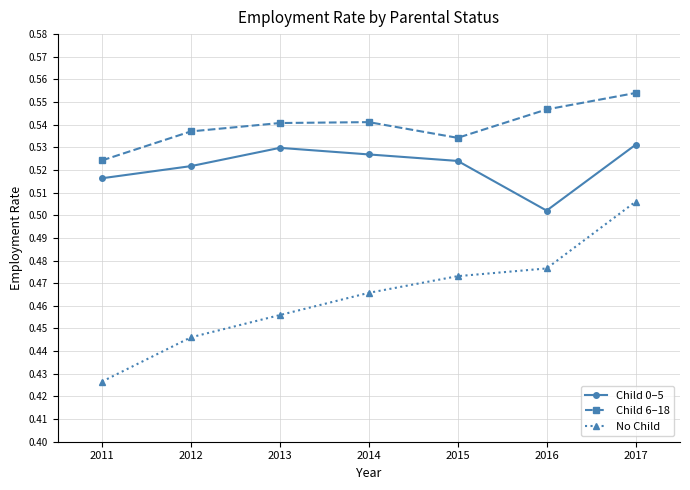

What is the sum of all Child 0–5 values?

3.7